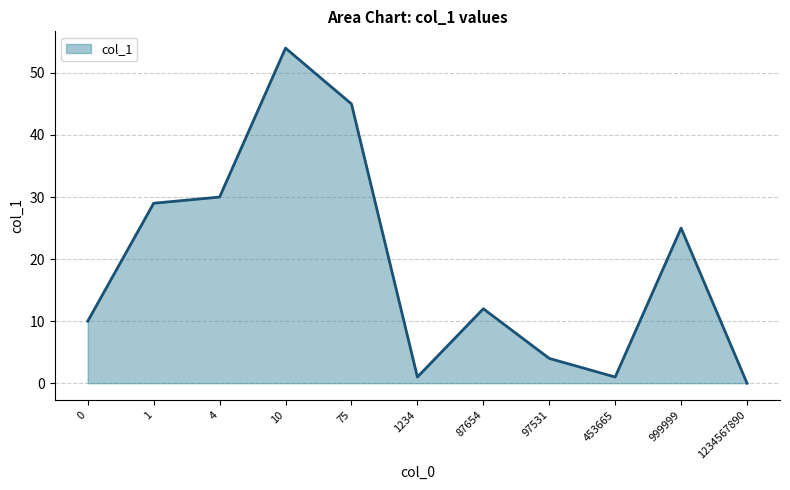

The value at 75 is 59. True or false?

False